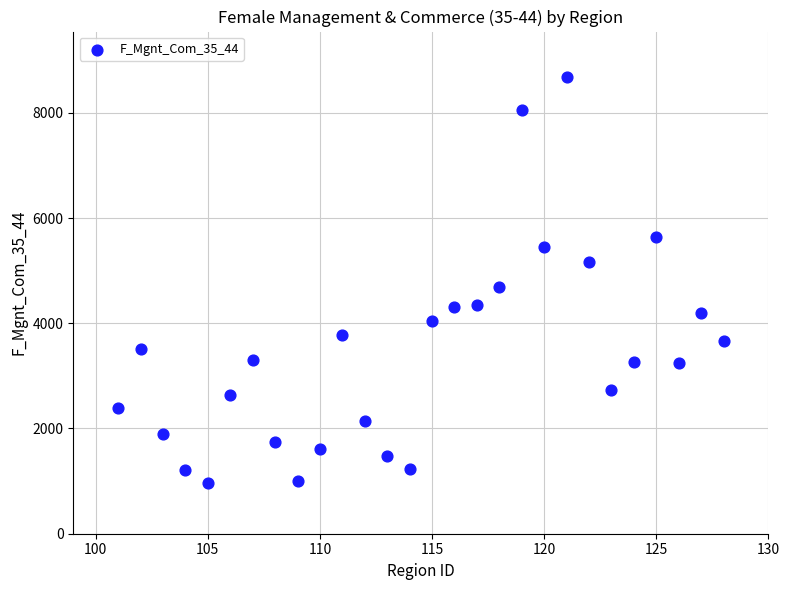

What is the range of Y values (max minus min)?

7712